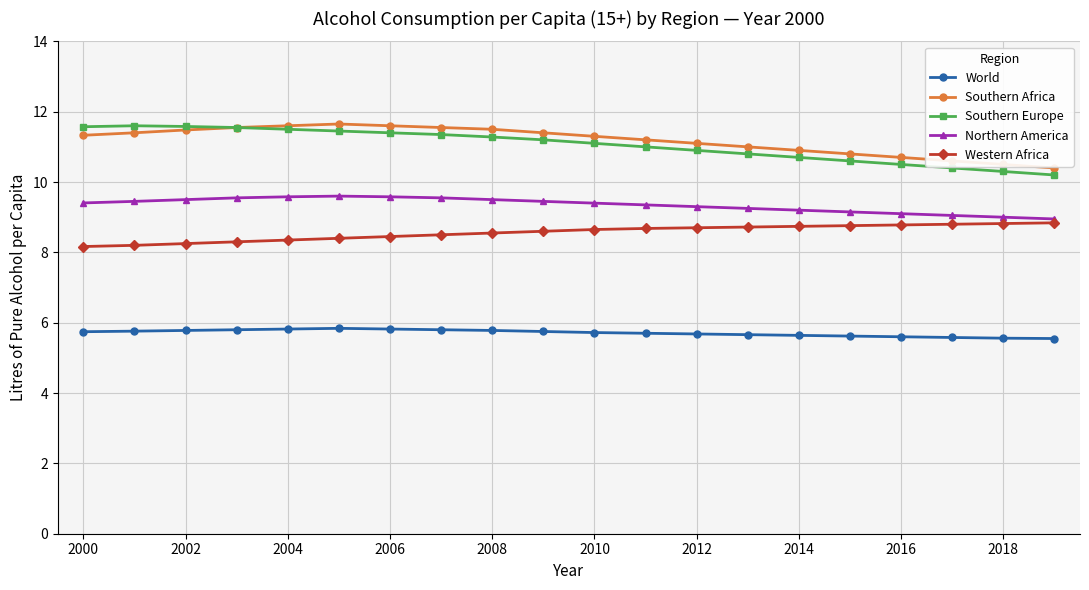

Count the World values in the range 5 to 6.

20